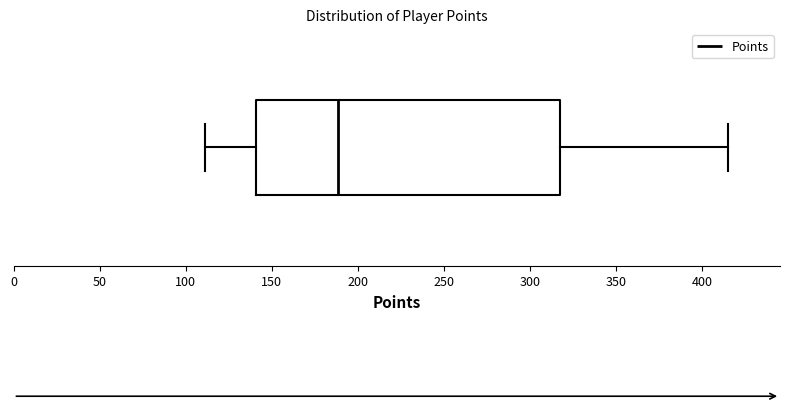

Where does the median line of the box sit on the x-axis? The values are not printed on the chart, so give them approximately, as read against the axis.

190